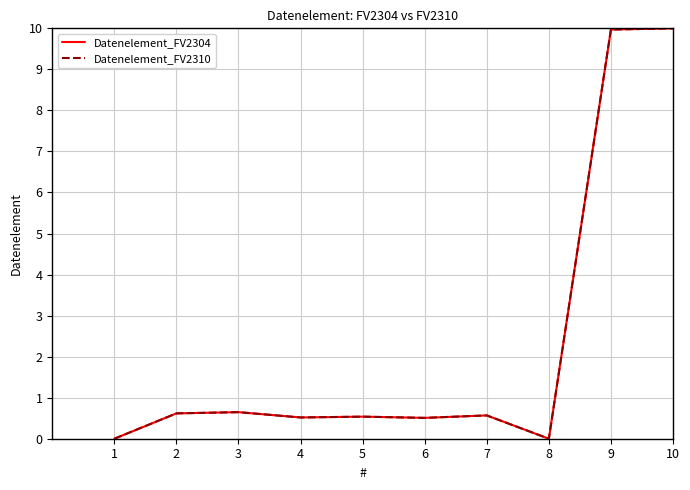

True or false: Datenelement_FV2304 has a value of 16.4 at 9.

False